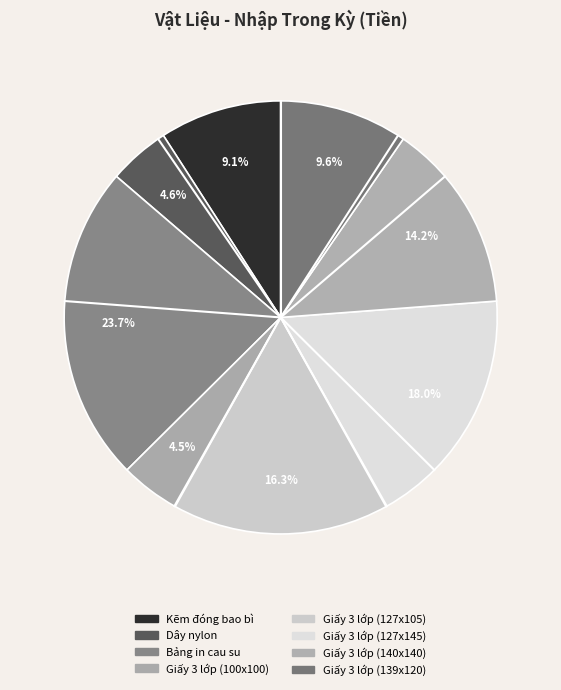

Combined, what portion of the pie is Giấy 3 lớp (127x145) and Bảng in cau su?

41.8%